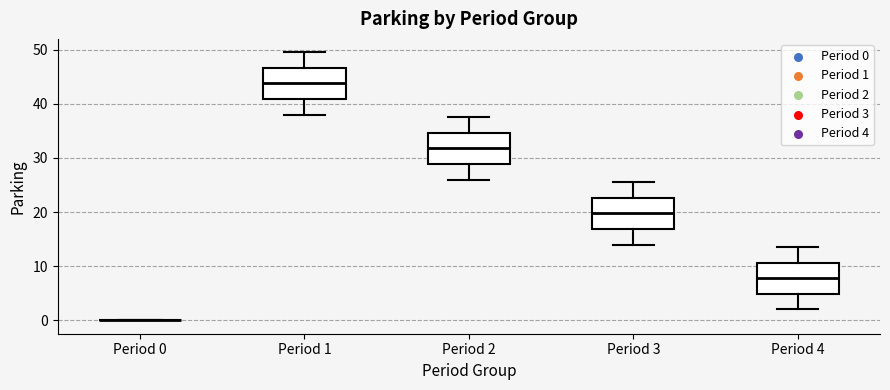

Where is the lower edge of the box for Period 4 on the y-axis? The values are not printed on the chart, so give them approximately, as read against the axis.

5